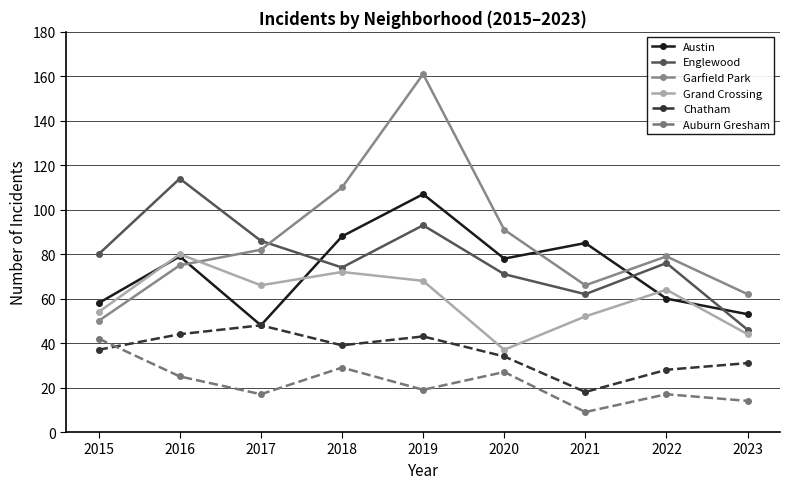

At which category does Auburn Gresham reach its first local peak?

2018